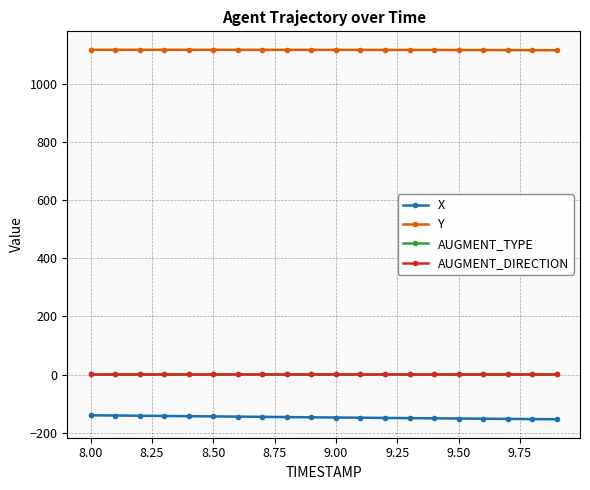

Is this an area chart (filled region under the line)?

No